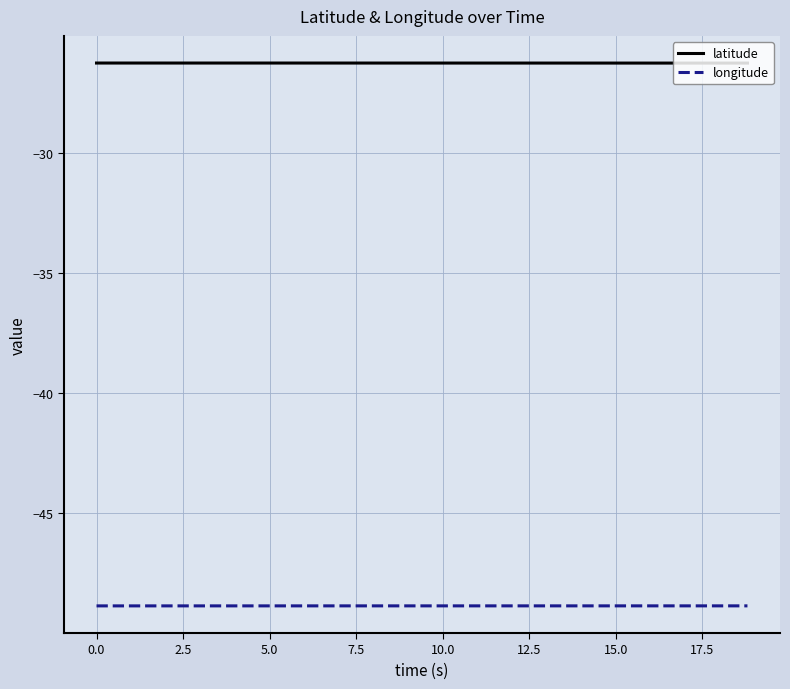

Which series has the largest total across all categories?

latitude